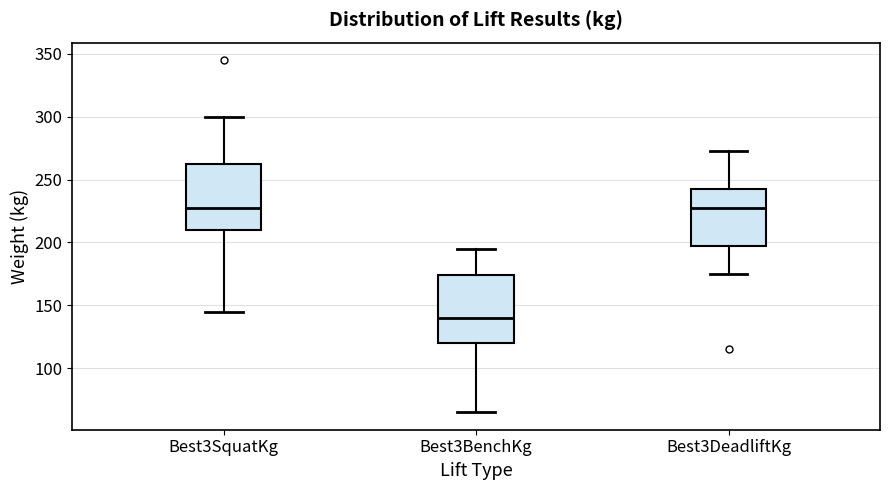

Which box has the lowest median line?

Best3BenchKg